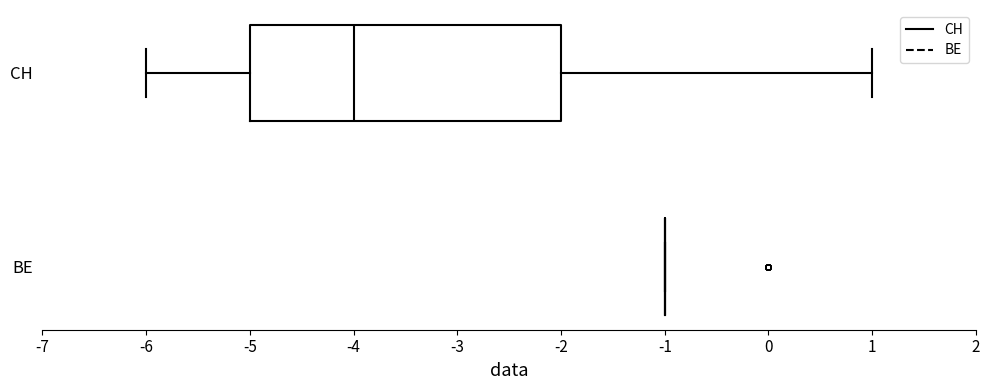

Reading bottom to top, transcribe this box plot: for each box, give where its median line is, the range the box spans, and where its two whiskers end, as read against the x-axis. The values are not printed on the chart, so give them approximately, as read against the axis.

BE: box collapsed to a line at -1, whiskers -1 to -1
CH: median -4, box -5 to -2, whiskers -6 to 1